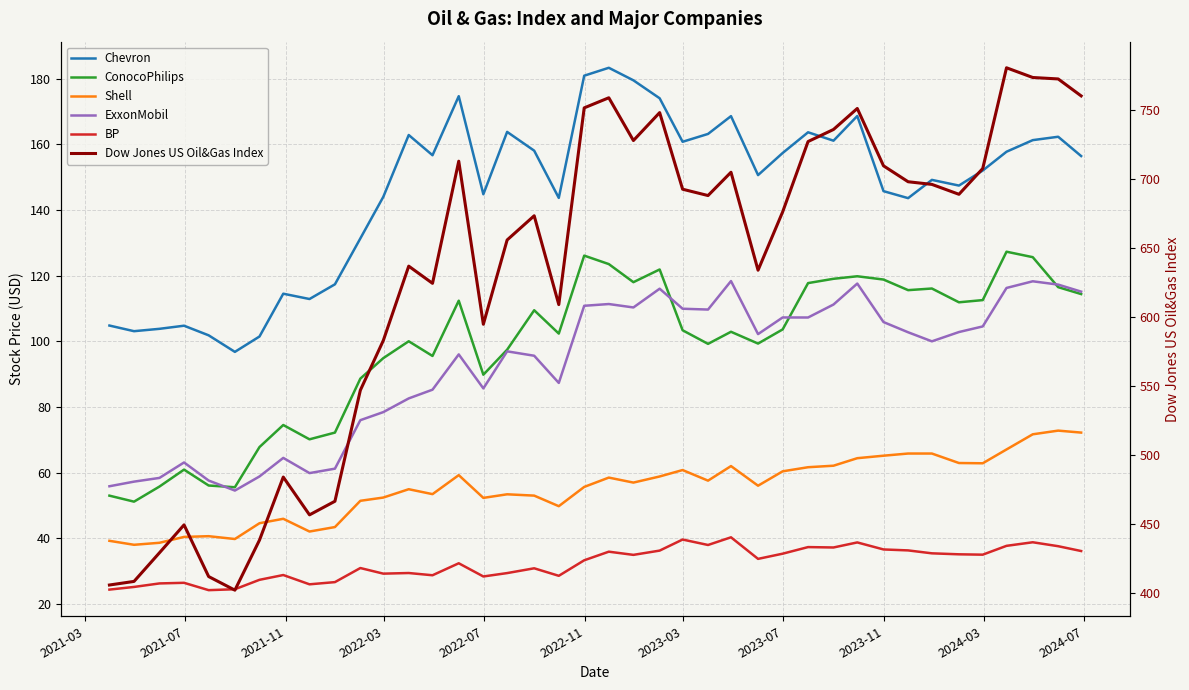

What is the value of the ExxonMobil point at the 32nd from the left?

105.8